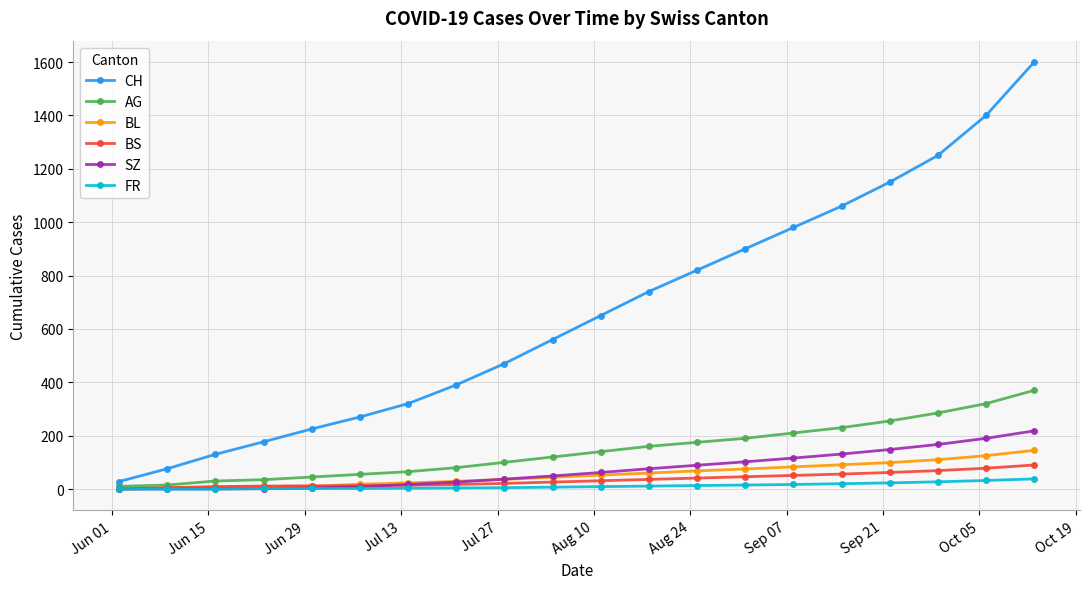

True or false: CH and BL intersect in this chart.

False